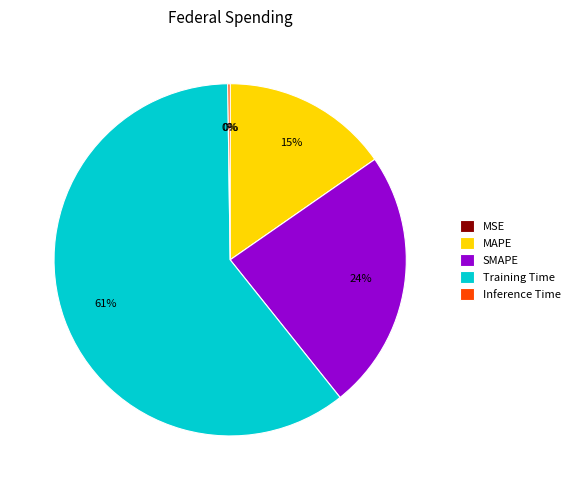

Which slice is the largest?

Training Time